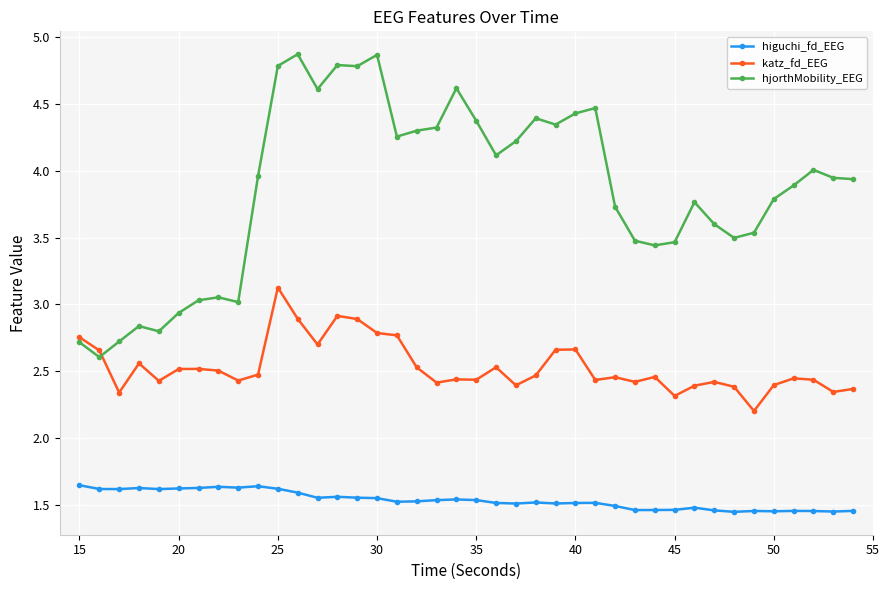

Rank the series by their average value, from highest to lowest.

hjorthMobility_EEG, katz_fd_EEG, higuchi_fd_EEG